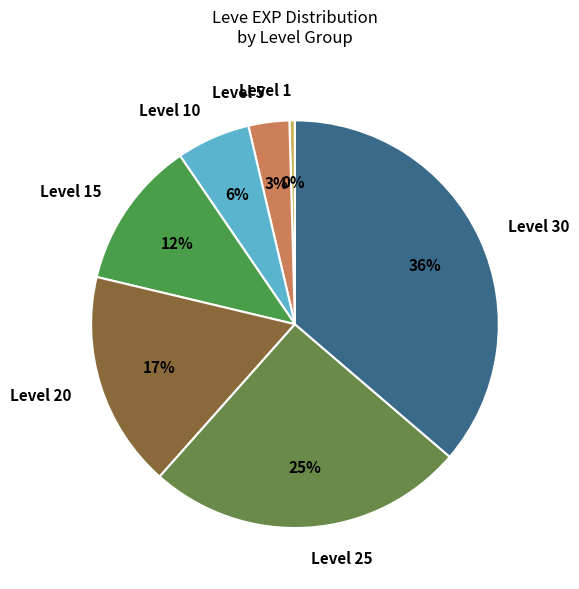

Count the number of slices in the pie.

7